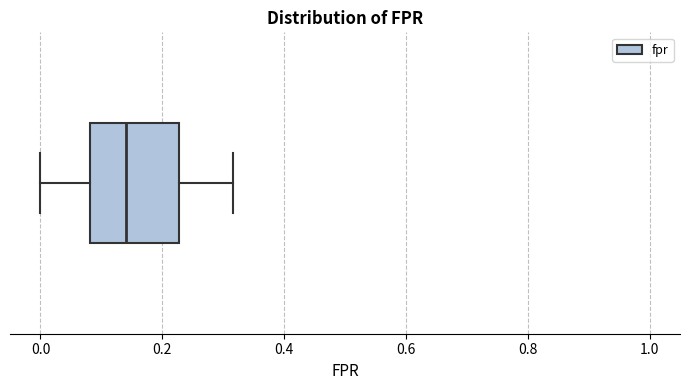

Transcribe this box plot: give where the median line is, the range the box spans, and where the two whiskers end, as read against the x-axis. The values are not printed on the chart, so give them approximately, as read against the axis.

median 0.14, box 0.08 to 0.22, whiskers 0.00 to 0.32